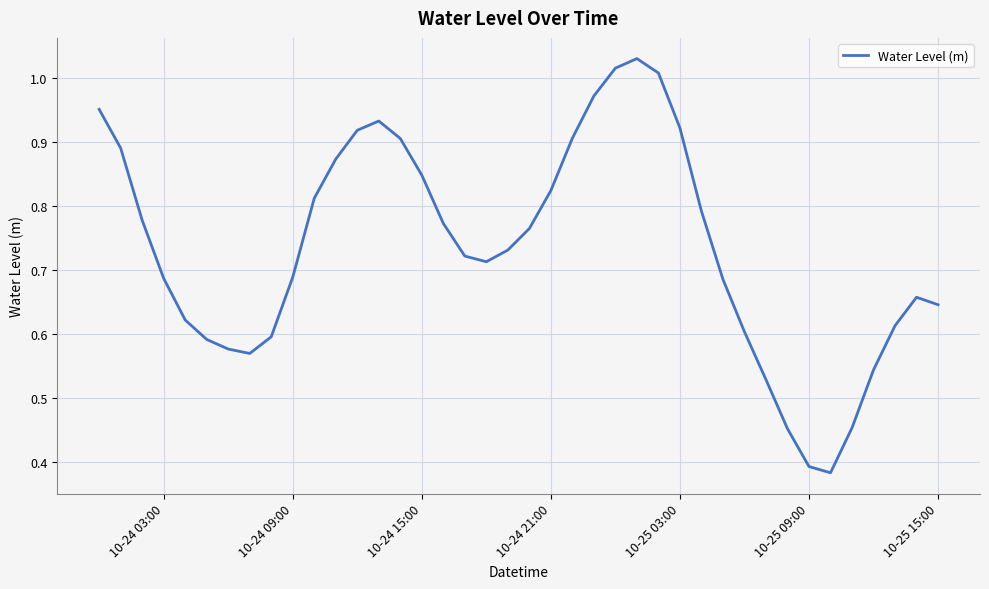

Does the chart have visible grid lines?

Yes